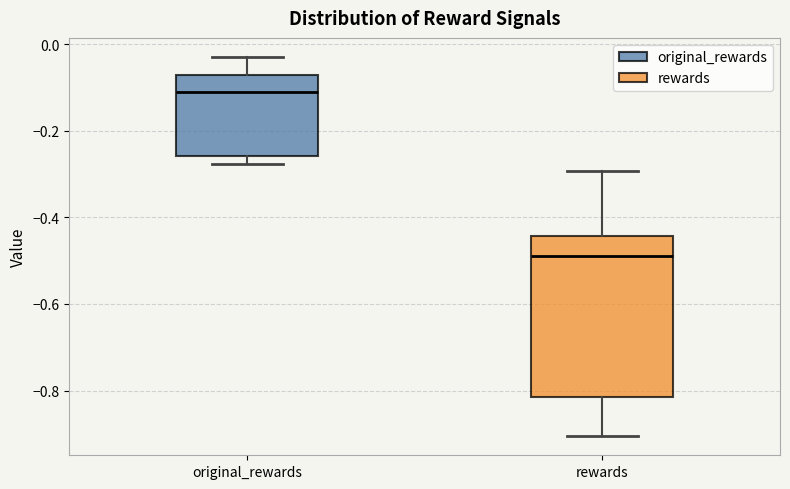

Reading left to right, read every box against the y-axis: the position of its median line, the range the box covers, and the ends of its whiskers. The values are not printed on the chart, so give them approximately, as read against the axis.

original_rewards: median -0.12, box -0.26 to -0.08, whiskers -0.28 to -0.02
rewards: median -0.48, box -0.82 to -0.44, whiskers -0.90 to -0.30